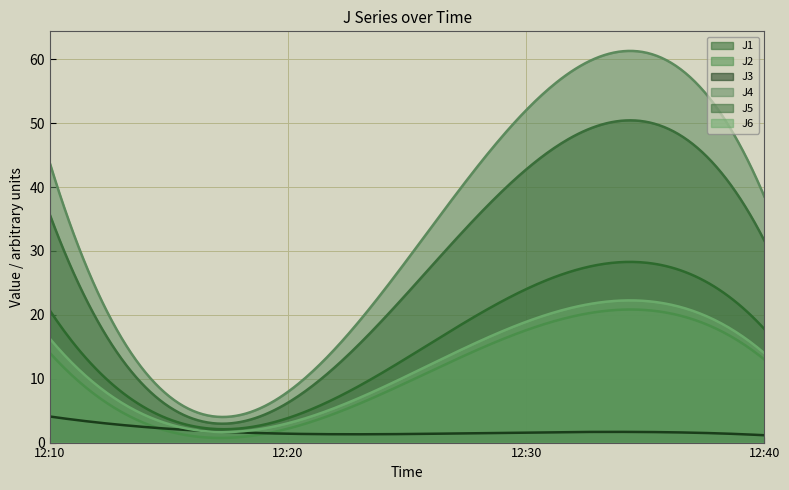

List the labels in order of J2 value, smallest first.

12:20, 12:40, 12:10, 12:30